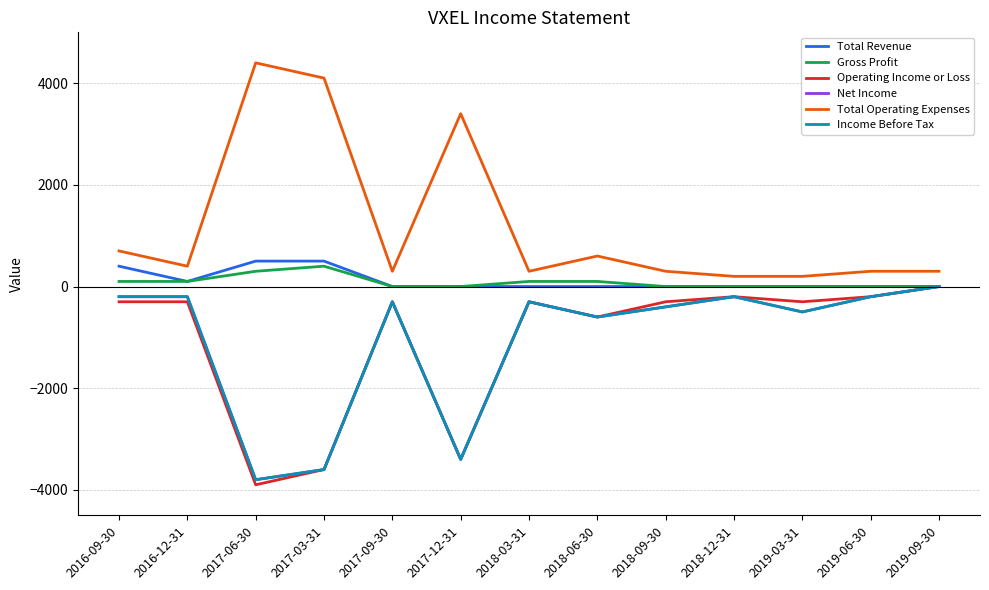

What is the difference between the Income Before Tax values at 2018-06-30 and 2017-12-31?

2800